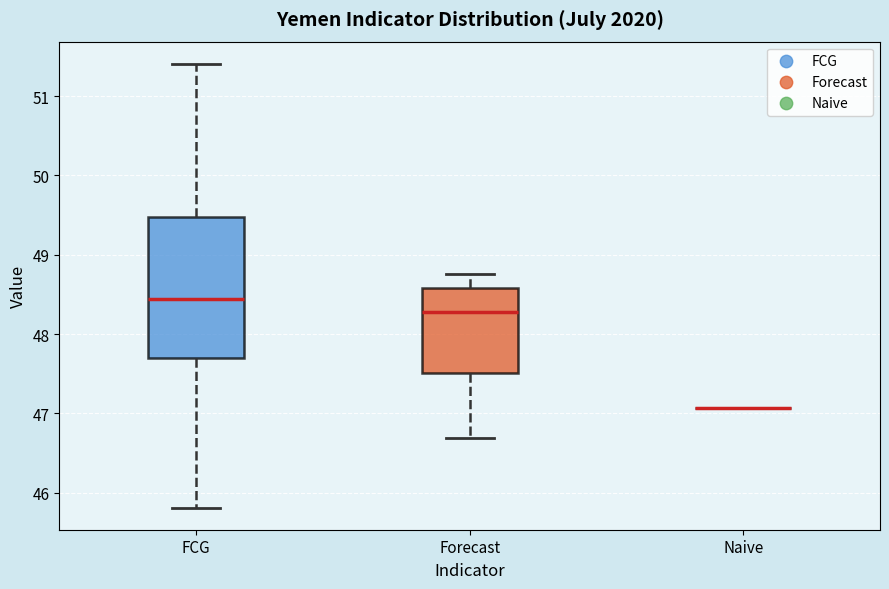

Reading left to right, transcribe this box plot: for each box, give where its median line is, the range the box spans, and where its two whiskers end, as read against the y-axis. The values are not printed on the chart, so give them approximately, as read against the axis.

FCG: median 48.4, box 47.7 to 49.5, whiskers 45.8 to 51.4
Forecast: median 48.3, box 47.5 to 48.6, whiskers 46.7 to 48.8
Naive: box collapsed to a line at 47.1, whiskers 47.1 to 47.1